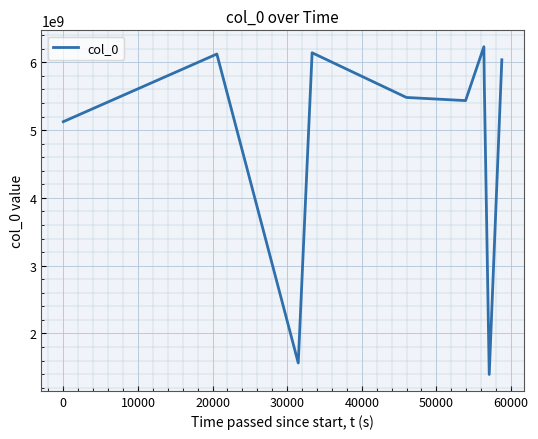

What is the smallest value displayed?

1395098693